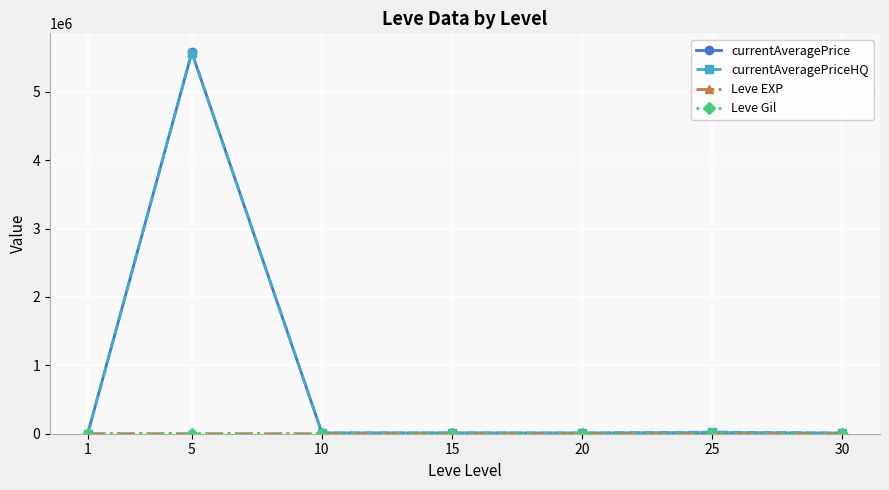

What is the maximum value shown in the chart?

5576763.7